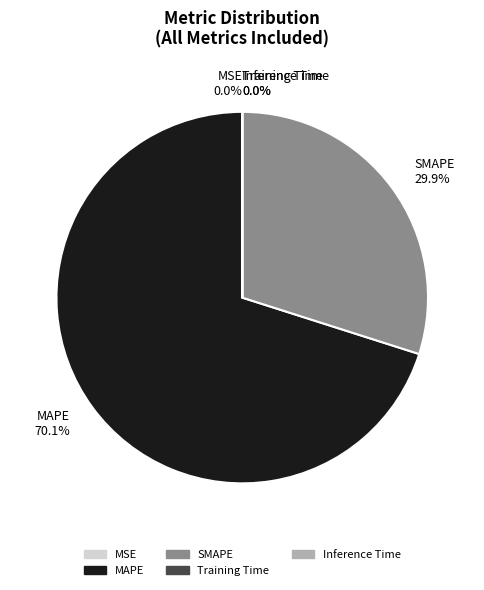

What portion of the pie excludes SMAPE 29.9%?

70.1%